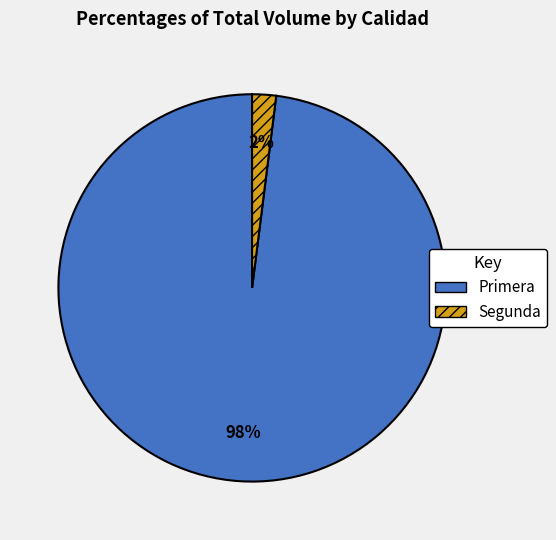

Combined, do Segunda and Primera account for over 50%?

Yes